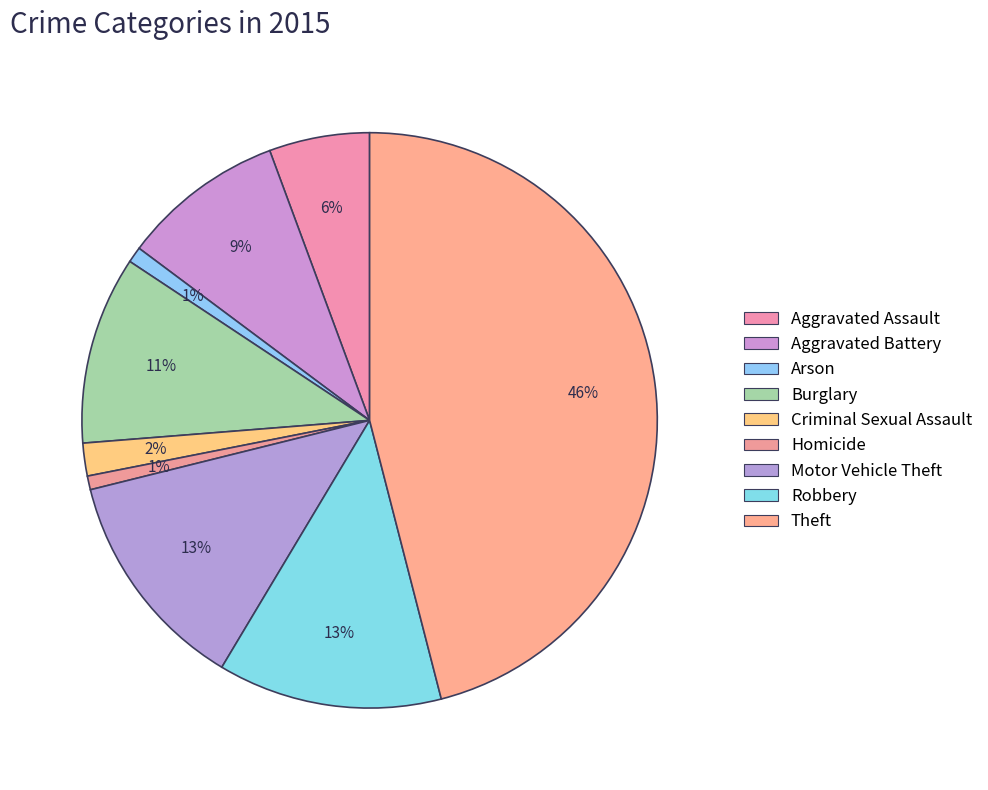

Combined, what portion of the pie is Homicide and Aggravated Battery?

9.9%